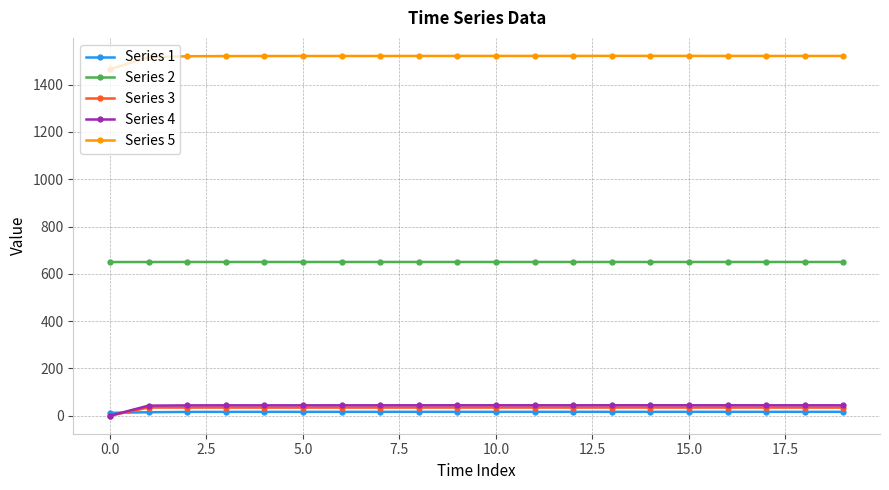

True or false: Series 2 and Series 5 cross at least once.

False